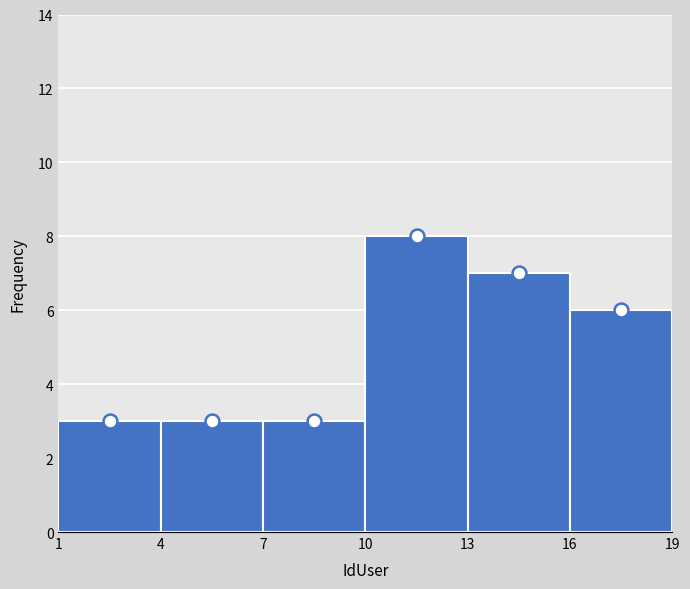

Reading left to right, transcribe this chart: for each bar, give the range it covers on the x-axis and its height. The values are not printed on the chart, so give them approximately, as read against the axis.

1 to 4: 3
4 to 7: 3
7 to 10: 3
10 to 13: 8
13 to 16: 7
16 to 19: 6